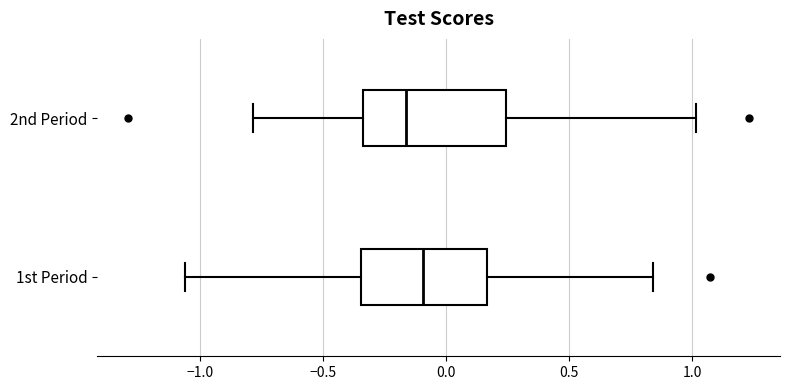

Reading bottom to top, read every box against the x-axis: the position of its median line, the range the box covers, and the ends of its whiskers. The values are not printed on the chart, so give them approximately, as read against the axis.

1st Period: median -0.10, box -0.35 to 0.15, whiskers -1.05 to 0.85
2nd Period: median -0.15, box -0.35 to 0.25, whiskers -0.80 to 1.00